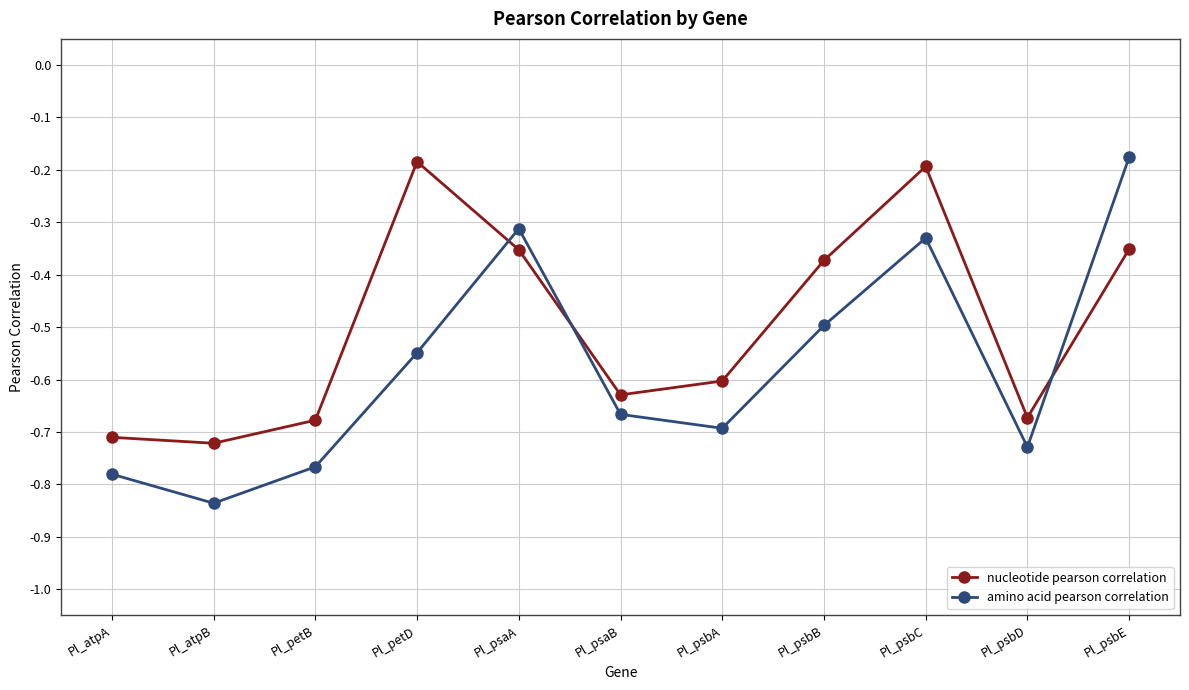

Which series has the largest total across all categories?

nucleotide pearson correlation